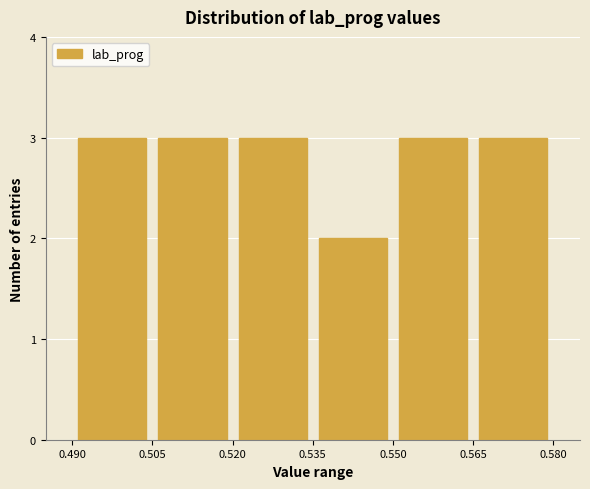

What is the height of the bar covering 0.520 to 0.535 on the x-axis? The values are not printed on the chart, so give them approximately, as read against the axis.

3